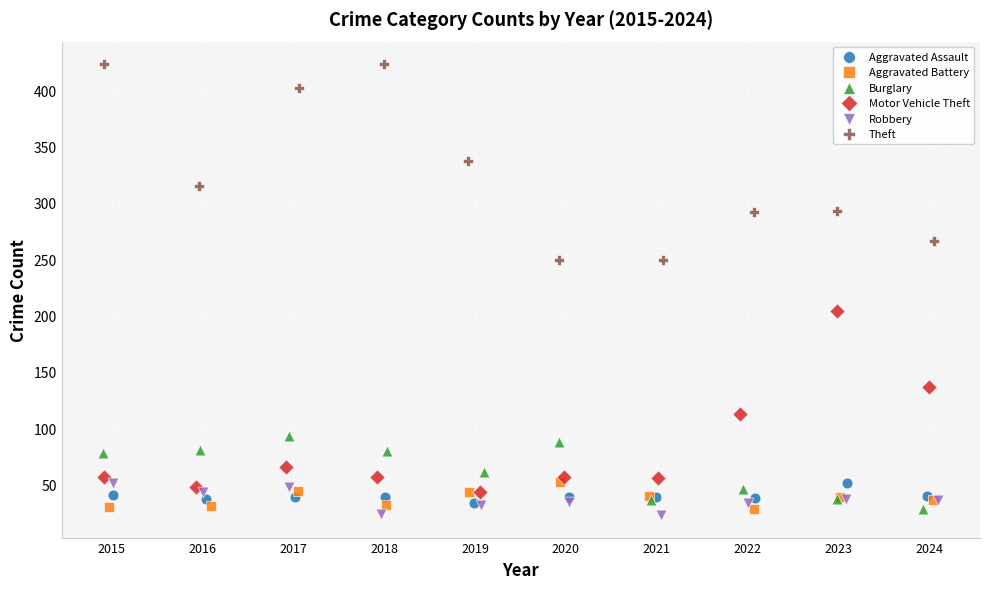

Which series contains the highest Y value?

Theft